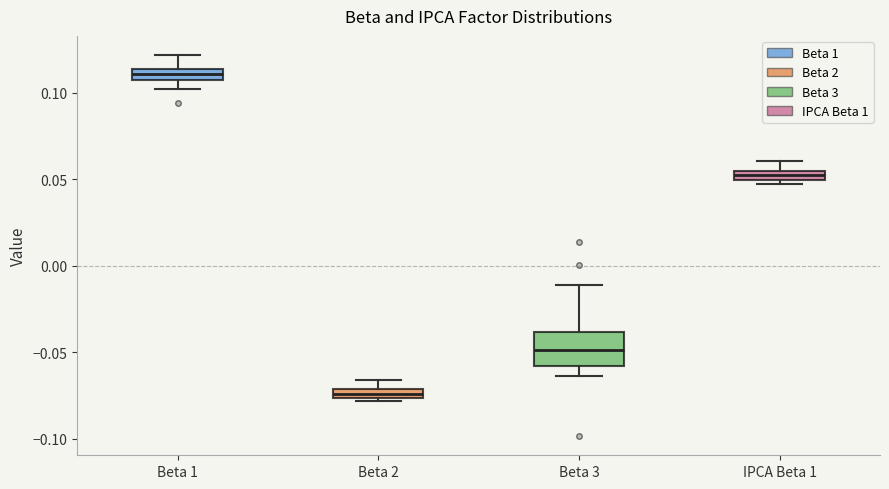

Which box has the lowest median line?

Beta 2